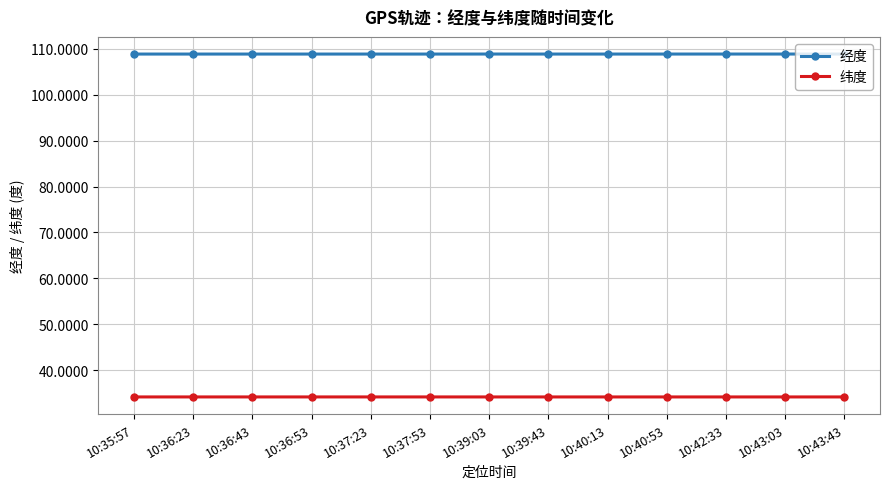

Rank the series at 10:39:03 from lowest to highest value.

纬度, 经度